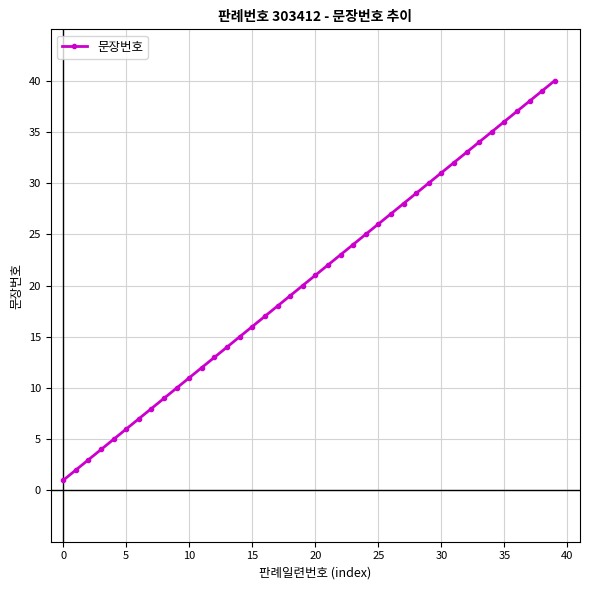

What is the difference between the maximum and minimum values?

39